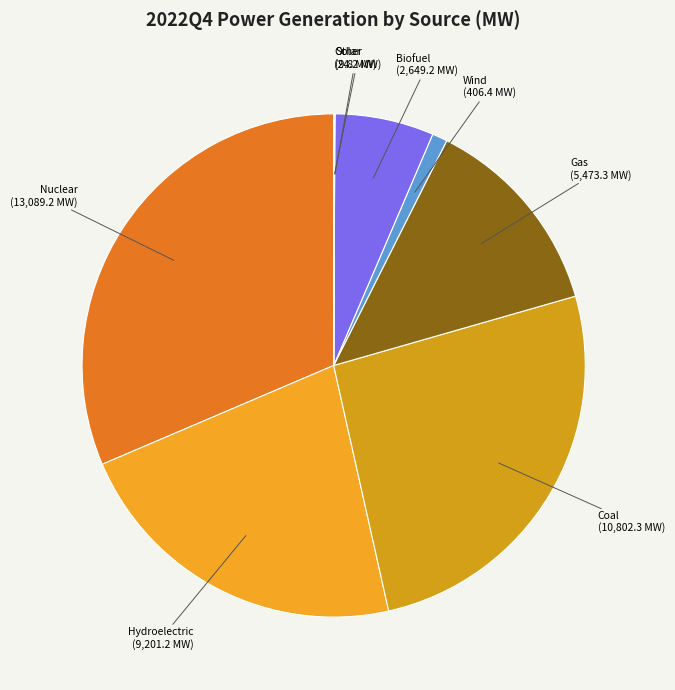

What is the largest slice in the pie chart?

Nuclear